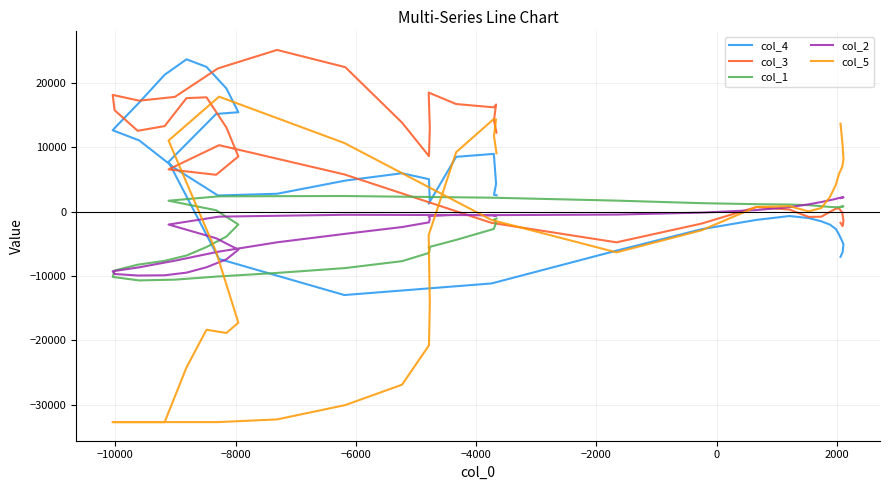

Count the number of data series in this chart.

5